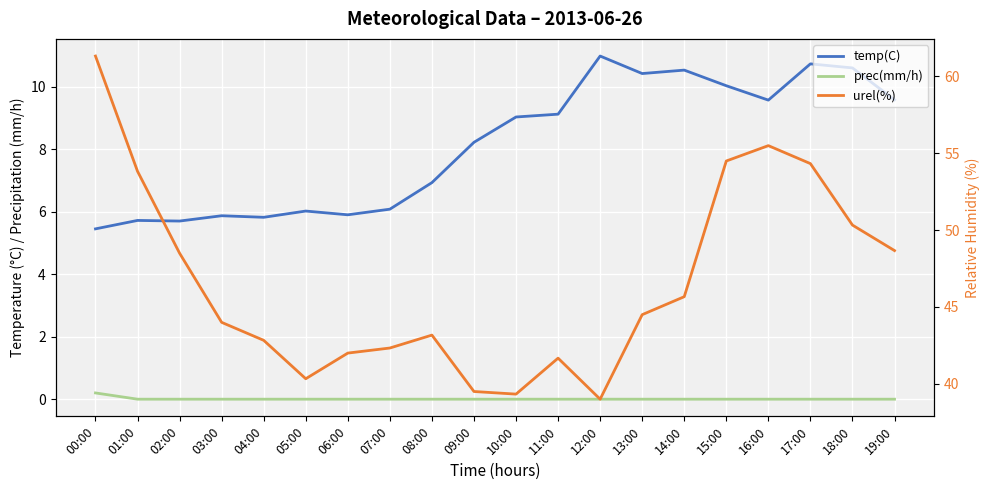

True or false: prec(mm/h) and temp(C) intersect in this chart.

False